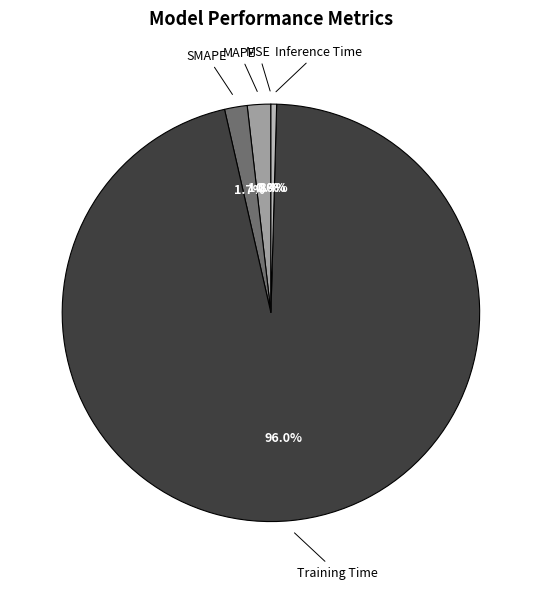

To the nearest percent, what is the average slice percentage?

20%